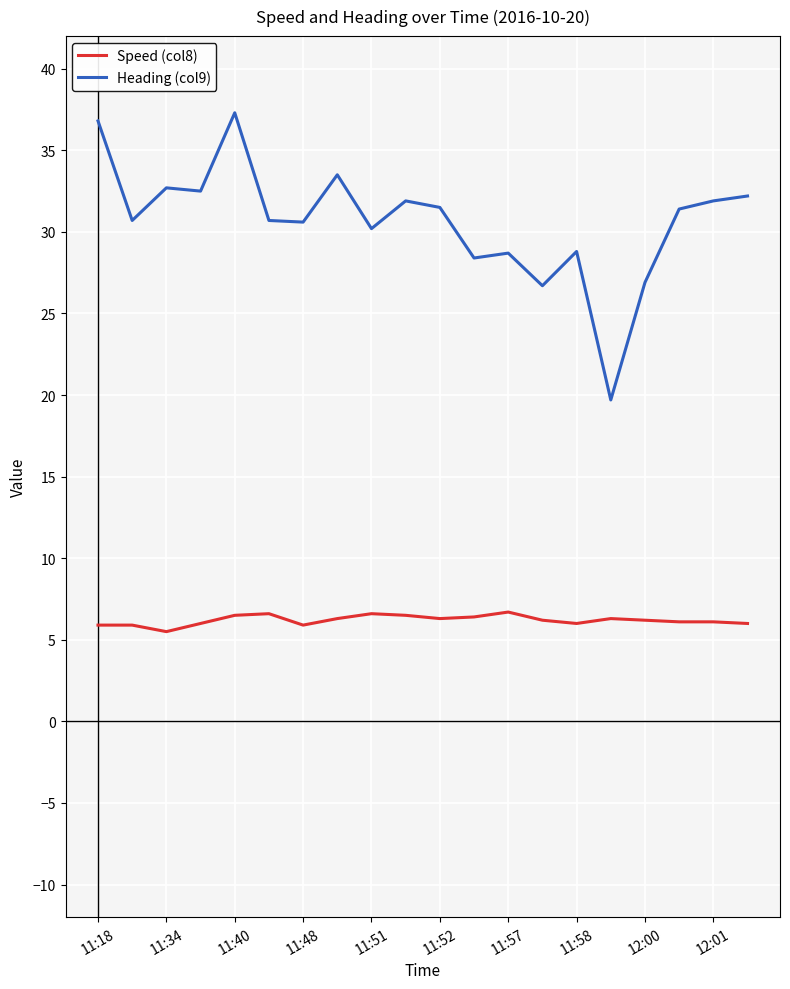

Rank the series by their maximum value, from highest to lowest.

Heading (col9), Speed (col8)